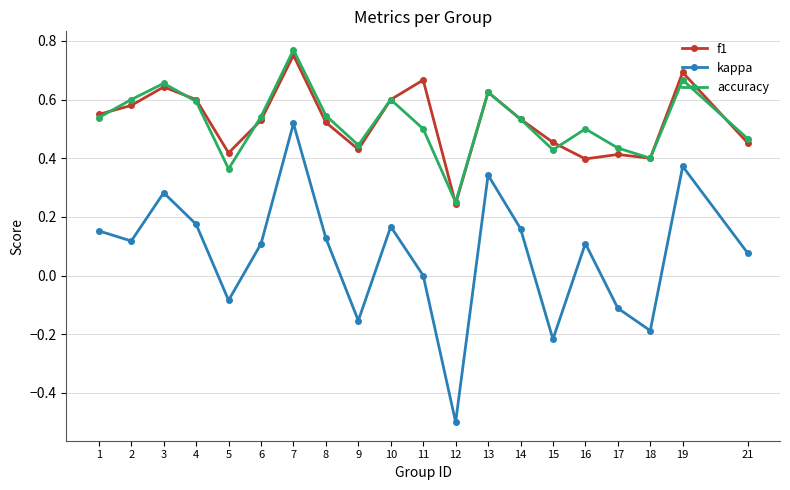

Does the chart have visible grid lines?

Yes